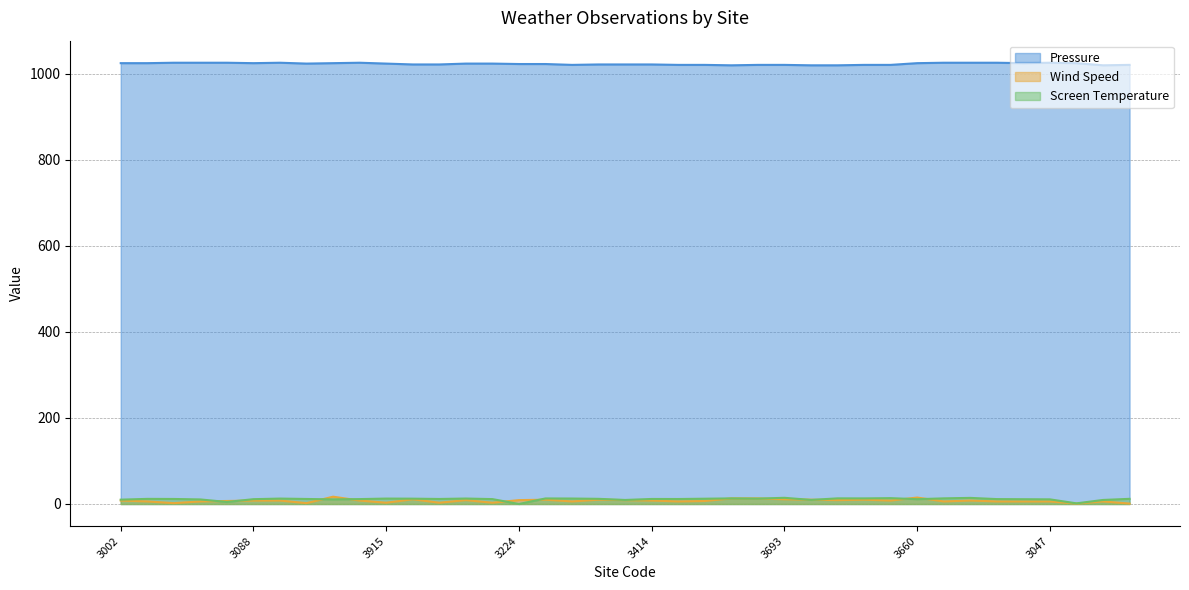

What is the lowest value of the Pressure series?

1020.0